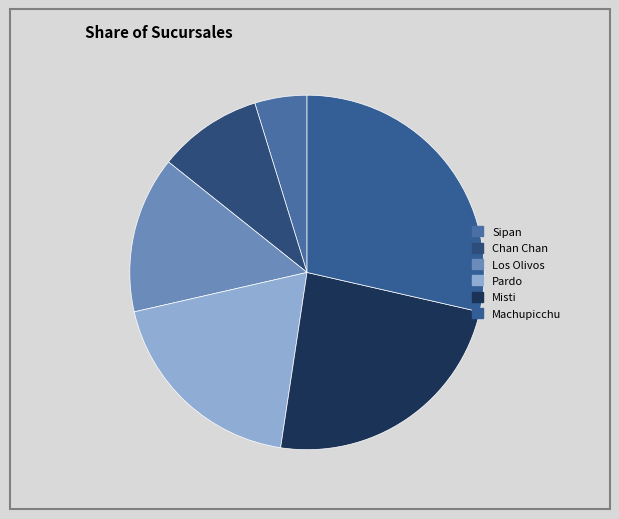

How many slices are in this pie chart?

6